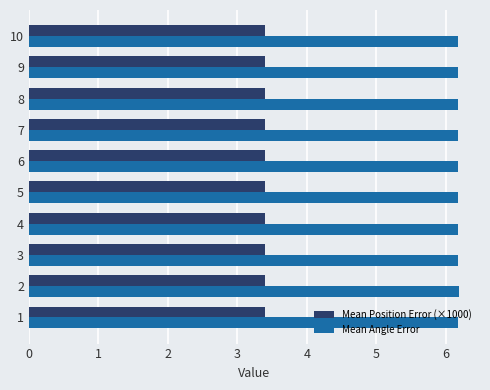

What is the spread (max minus min) of values at 9?

2.8